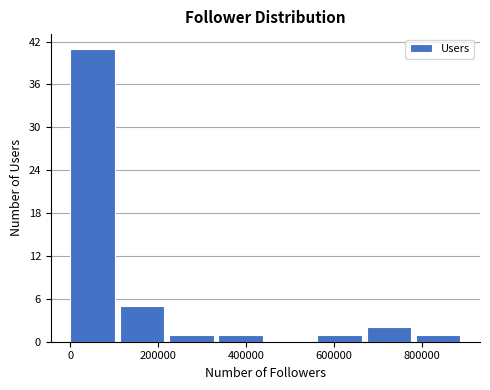

Reading left to right, list every bar in this chart as the range it spans on the x-axis followed by its height. Neither the bar edges nor the heights are printed on the chart, so give them approximately, as read against the axes.

0 to 120000: 41
120000 to 220000: 5
220000 to 340000: 1
340000 to 460000: 1
460000 to 560000: 0
560000 to 680000: 1
680000 to 780000: 2
780000 to 900000: 1